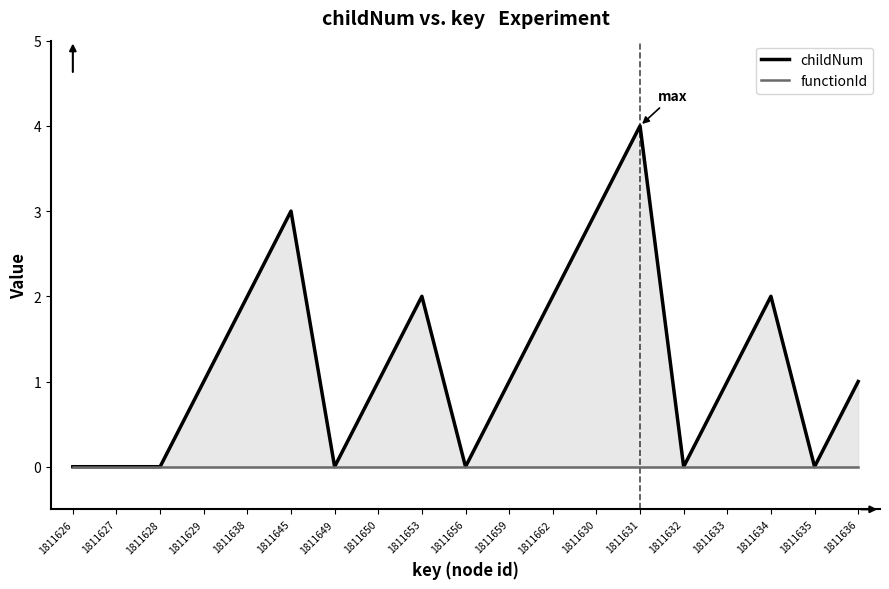

Which series has the largest range (max minus min)?

childNum